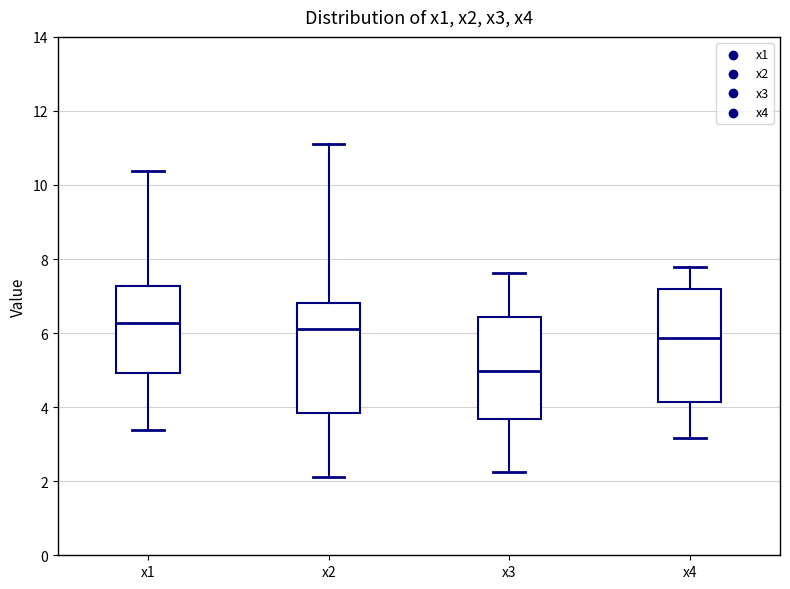

Where is the upper edge of the box for x4 on the y-axis? The values are not printed on the chart, so give them approximately, as read against the axis.

7.2